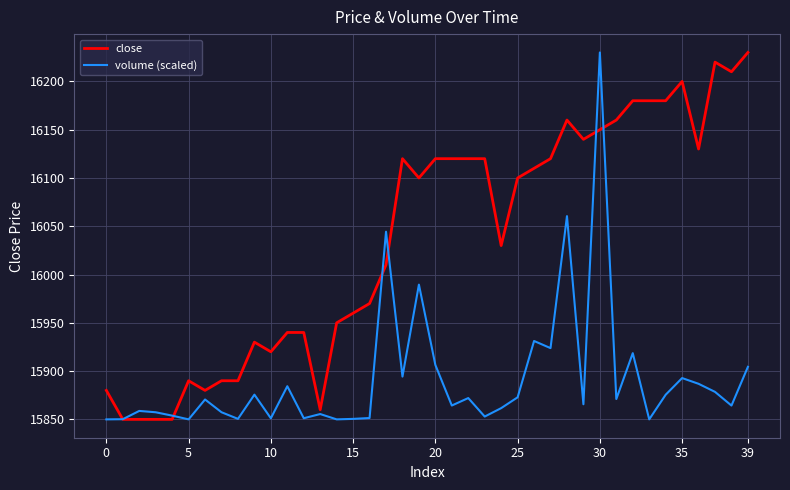

Which series has the largest total across all categories?

close